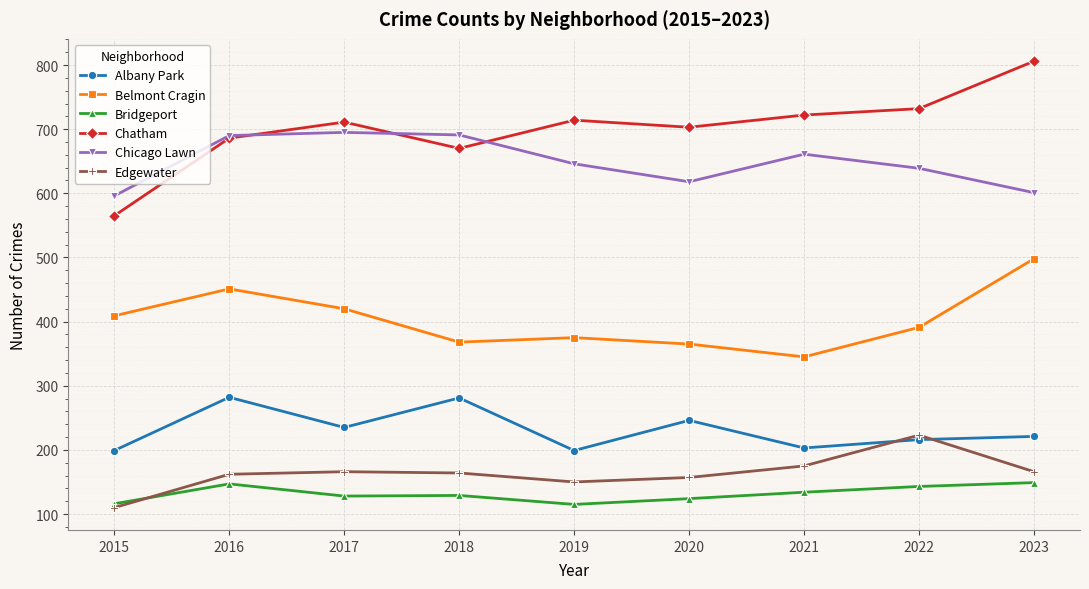

Is it true that Belmont Cragin equals 251 at 2018?

False